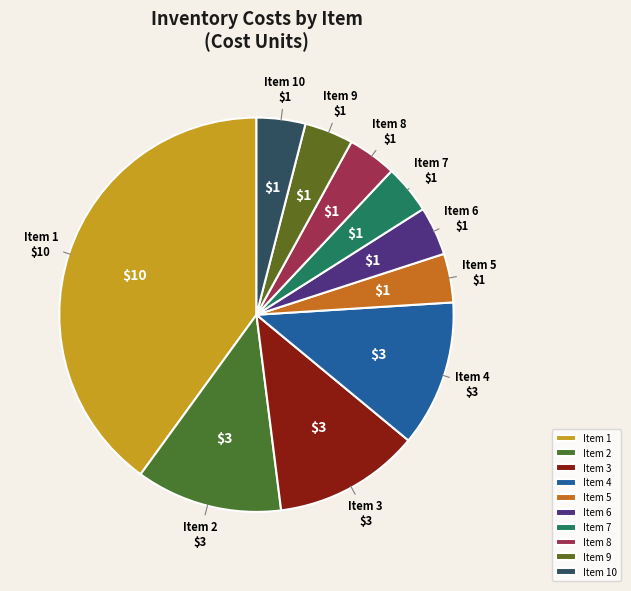

Is there any slice that represents more than half of the pie?

No